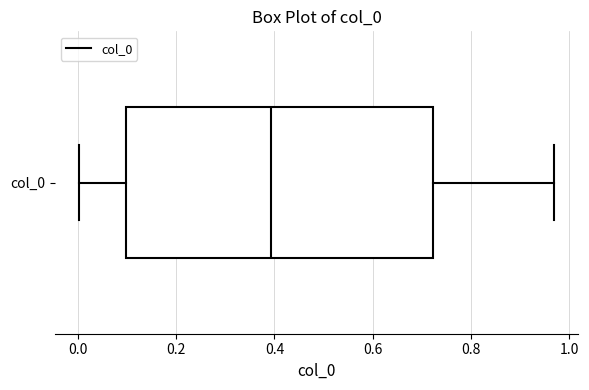

Read this box plot against the x-axis: the position of the median line, the range covered by the box, and the ends of both whiskers. The values are not printed on the chart, so give them approximately, as read against the axis.

median 0.40, box 0.10 to 0.72, whiskers 0.00 to 0.96